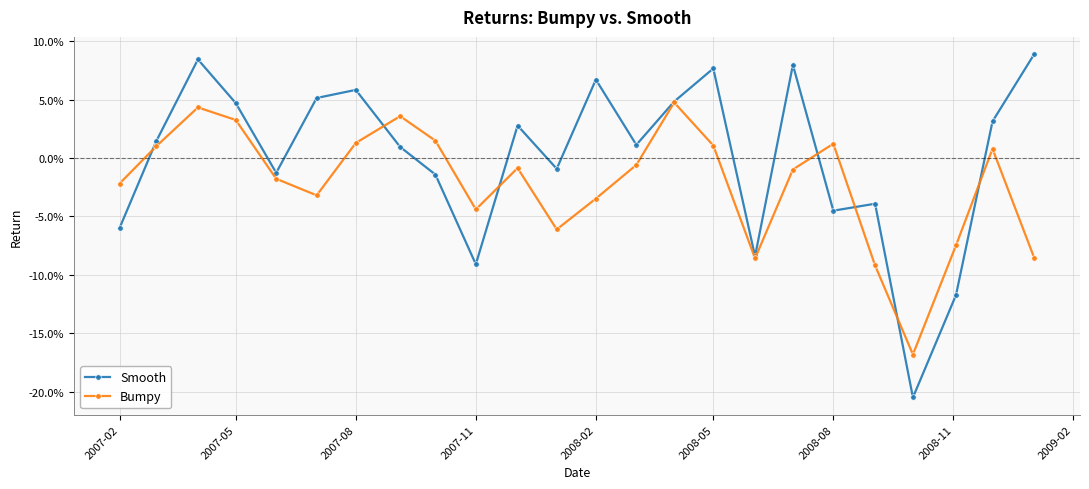

Does the chart have visible grid lines?

Yes